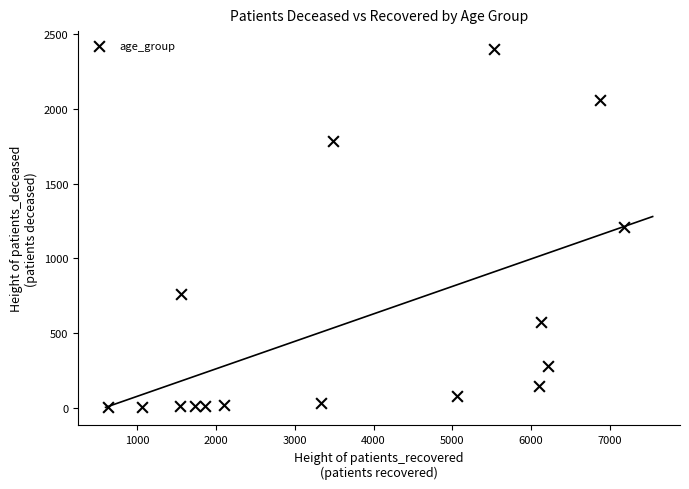

What is the range of Y values (max minus min)?

2398